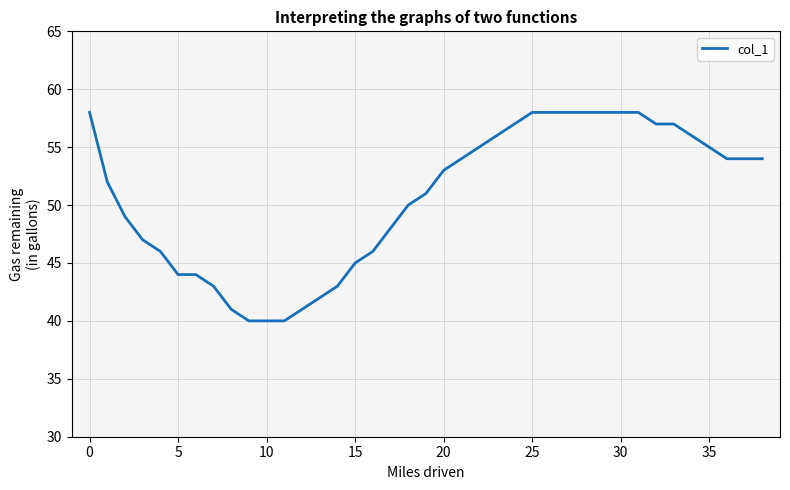

What is the minimum value shown in the chart?

40